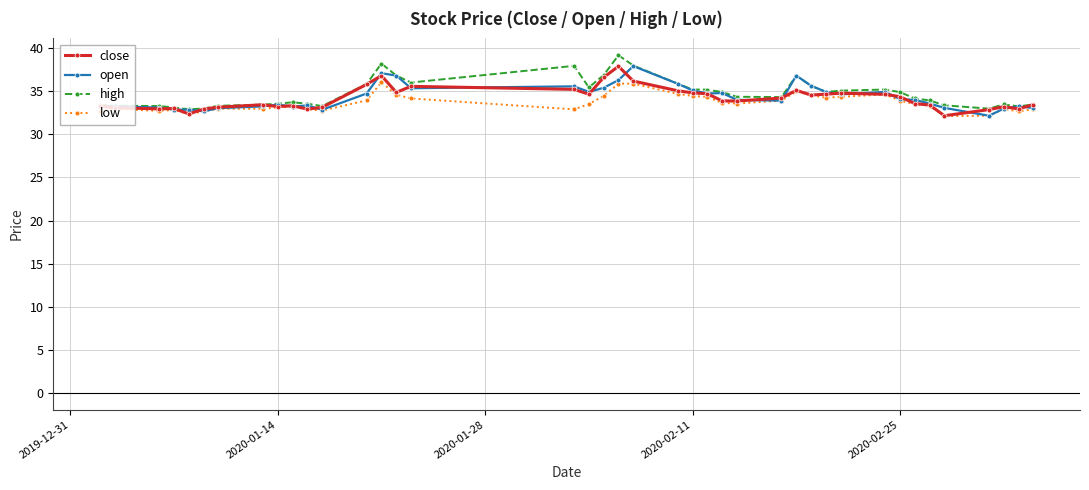

What is the value of the close point at the 36th from the left?

32.2